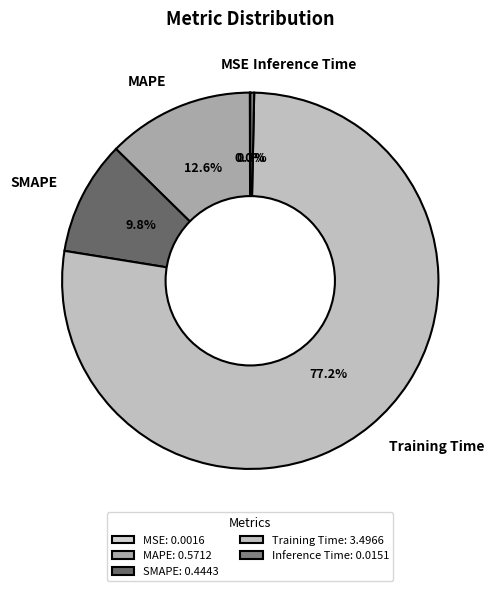

To the nearest percent, what is the combined percentage of Inference Time and Training Time?

78%